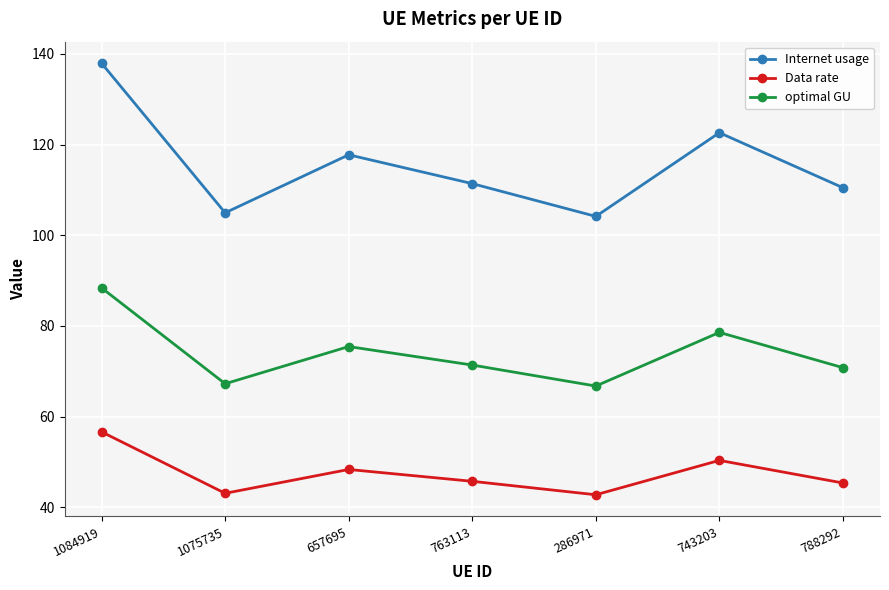

Which series has the largest range (max minus min)?

Internet usage